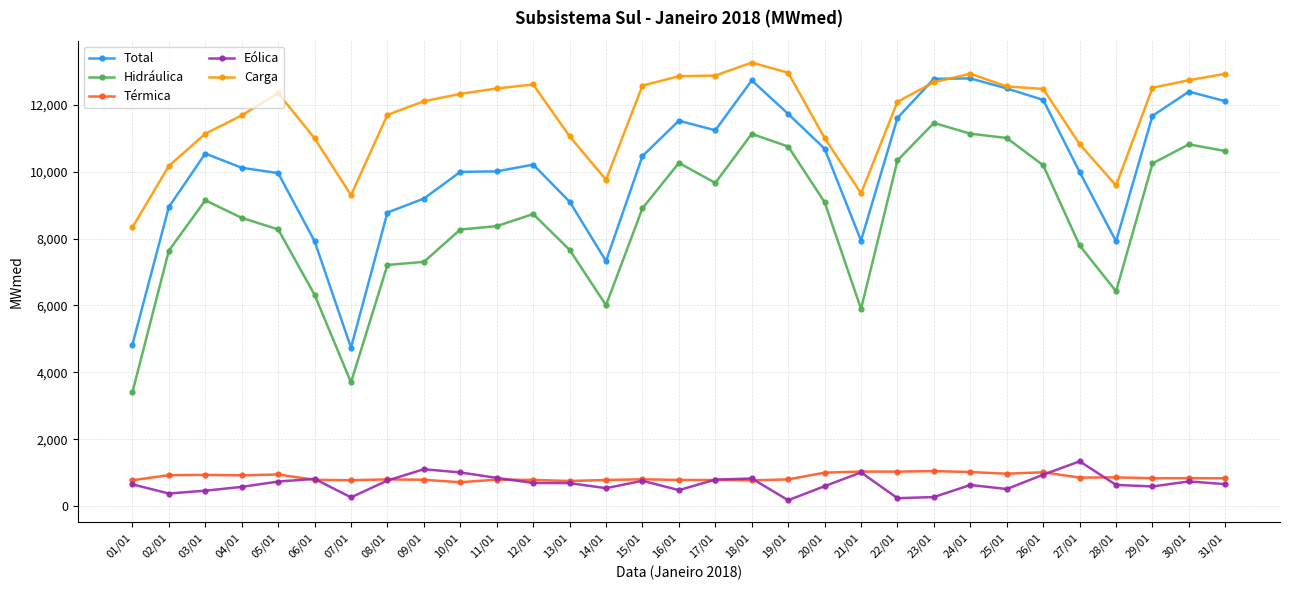

Which category has the highest value in the Hidráulica series?

23/01